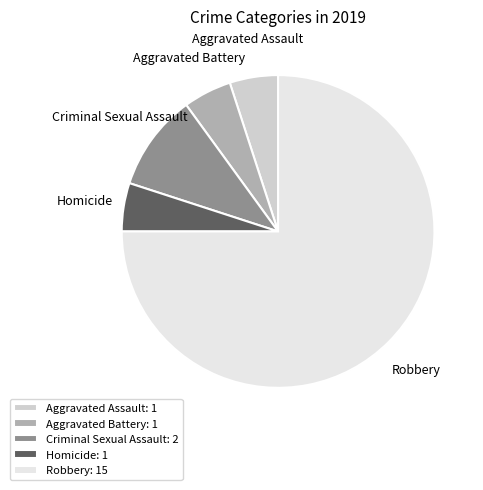

How many segments does this pie chart have?

5